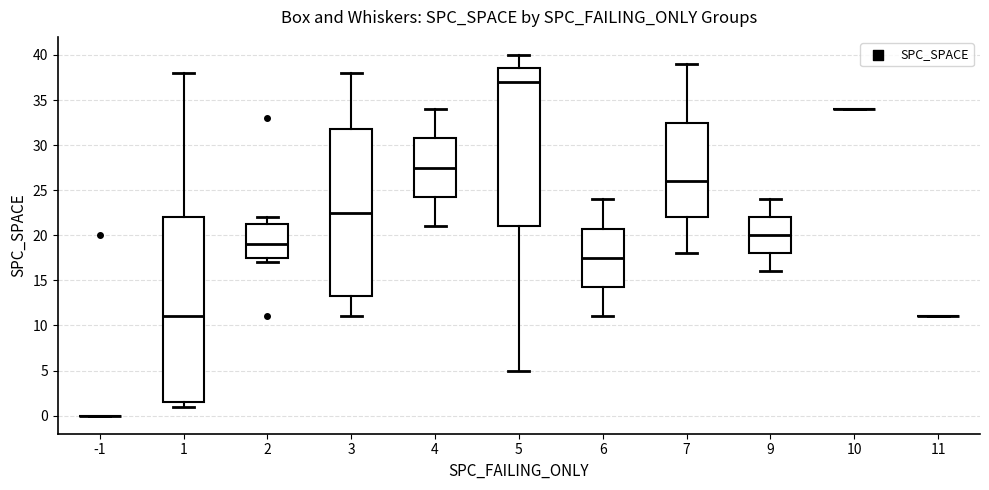

Reading left to right, transcribe this box plot: for each box, give where its median line is, the range the box spans, and where its two whiskers end, as read against the y-axis. The values are not printed on the chart, so give them approximately, as read against the axis.

-1: box collapsed to a line at 0.0, whiskers 0.0 to 0.0
1: median 11.0, box 1.5 to 22.0, whiskers 1.0 to 38.0
2: median 19.0, box 17.5 to 21.5, whiskers 17.0 to 22.0
3: median 22.5, box 13.5 to 32.0, whiskers 11.0 to 38.0
4: median 27.5, box 24.5 to 31.0, whiskers 21.0 to 34.0
5: median 37.0, box 21.0 to 38.5, whiskers 5.0 to 40.0
6: median 17.5, box 14.5 to 21.0, whiskers 11.0 to 24.0
7: median 26.0, box 22.0 to 32.5, whiskers 18.0 to 39.0
9: median 20.0, box 18.0 to 22.0, whiskers 16.0 to 24.0
10: box collapsed to a line at 34.0, whiskers 34.0 to 34.0
11: box collapsed to a line at 11.0, whiskers 11.0 to 11.0